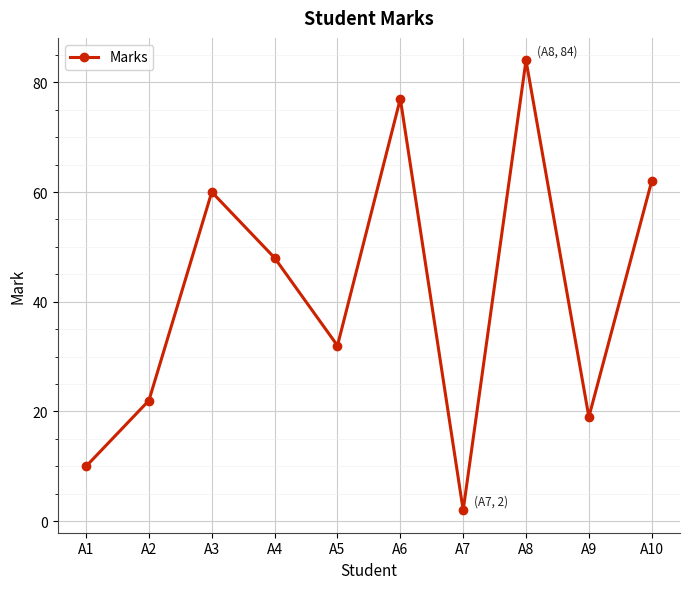

At which category does the data reach its first local peak?

A3